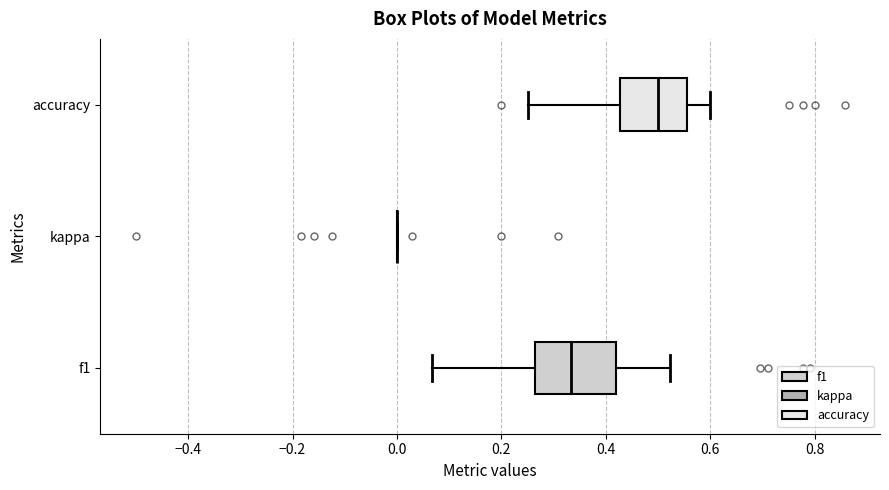

Reading bottom to top, transcribe this box plot: for each box, give where its median line is, the range the box spans, and where its two whiskers end, as read against the x-axis. The values are not printed on the chart, so give them approximately, as read against the axis.

f1: median 0.34, box 0.26 to 0.42, whiskers 0.06 to 0.52
kappa: box collapsed to a line at 0.00, whiskers 0.00 to 0.00
accuracy: median 0.50, box 0.42 to 0.56, whiskers 0.26 to 0.60